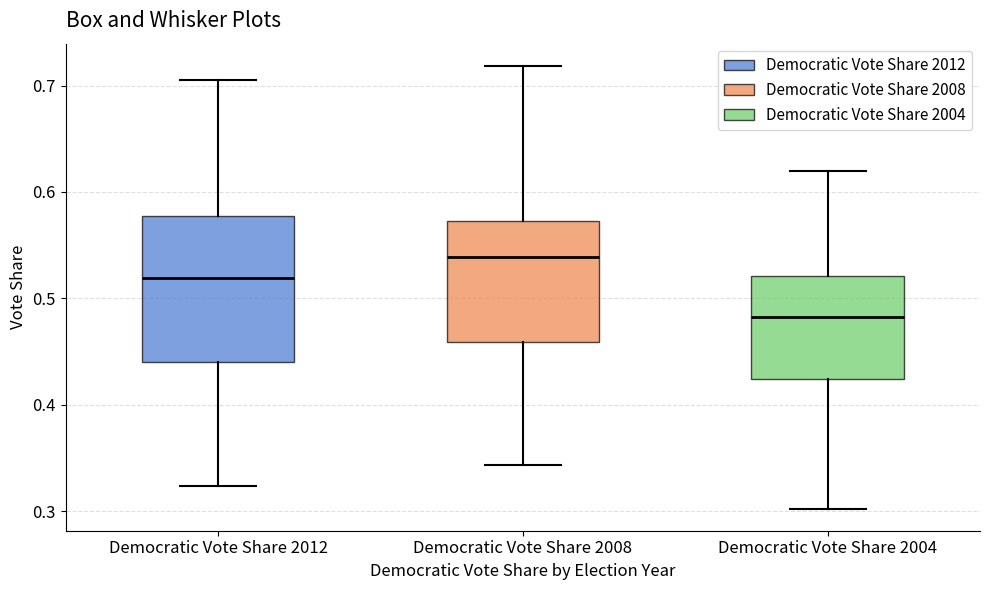

Where does the upper whisker of the box for Democratic Vote Share 2004 end on the y-axis? The values are not printed on the chart, so give them approximately, as read against the axis.

0.62